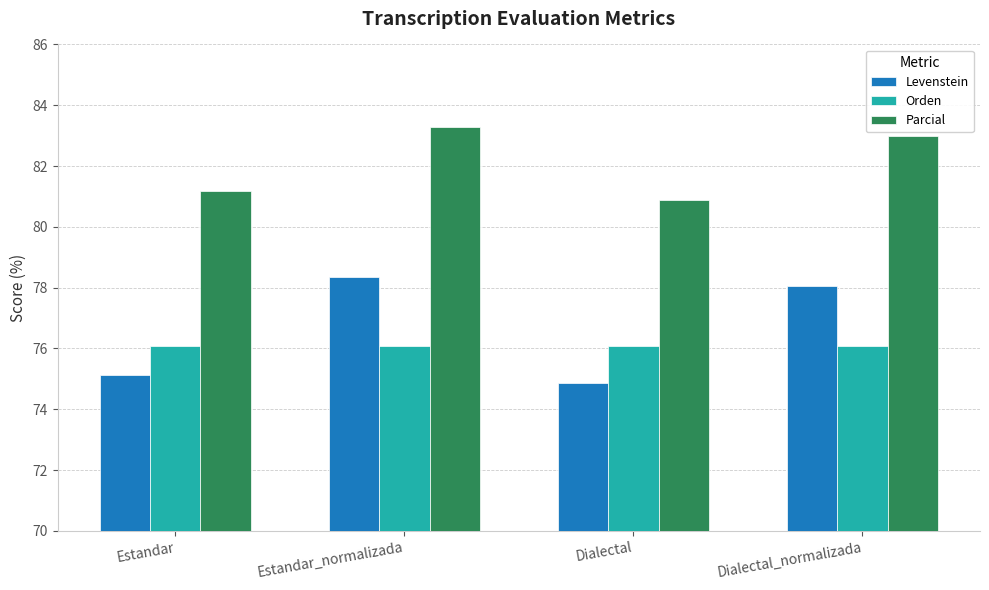

What are all the series names shown in the legend?

Levenstein, Orden, Parcial